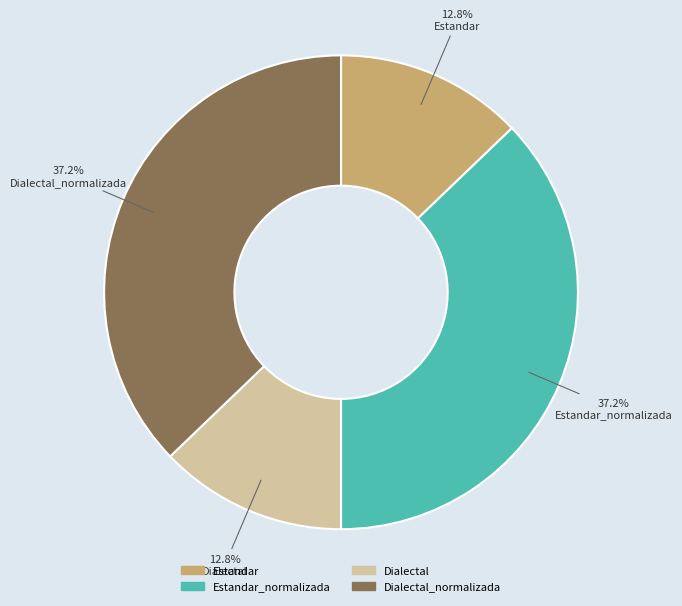

What is the ratio of the value at Dialectal to the value at Estandar_normalizada?

0.3